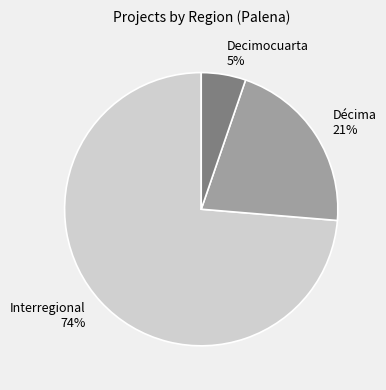

Count the number of slices in the pie.

3